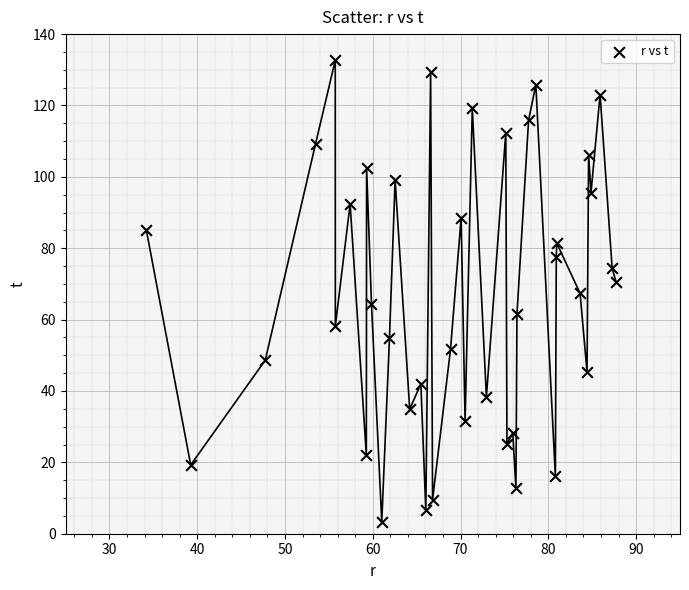

What is the range of Y values (max minus min)?

129.3